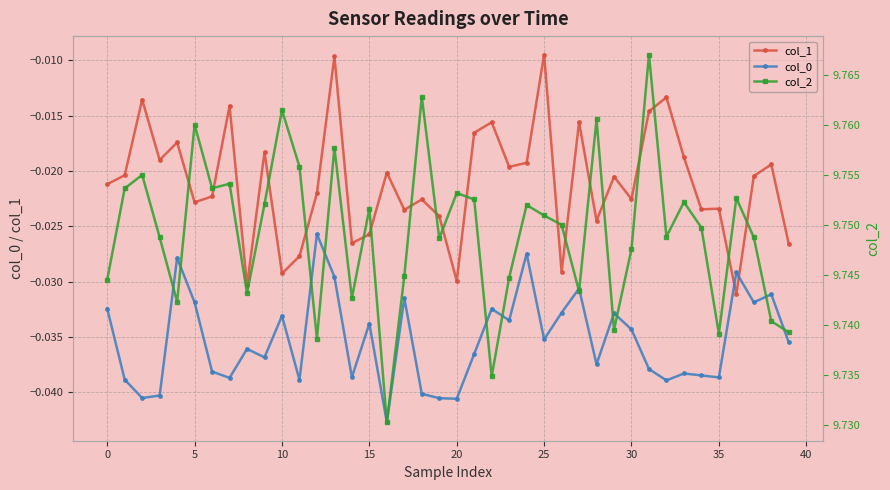

Where is col_1 nearest to the value 0?

25